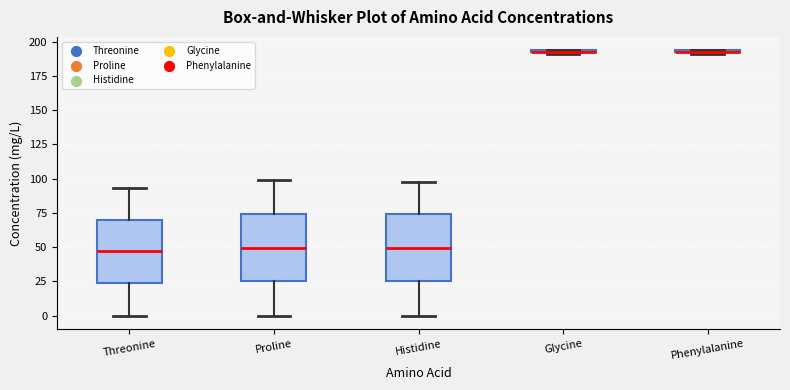

Where is the upper edge of the box for Proline on the y-axis? The values are not printed on the chart, so give them approximately, as read against the axis.

75